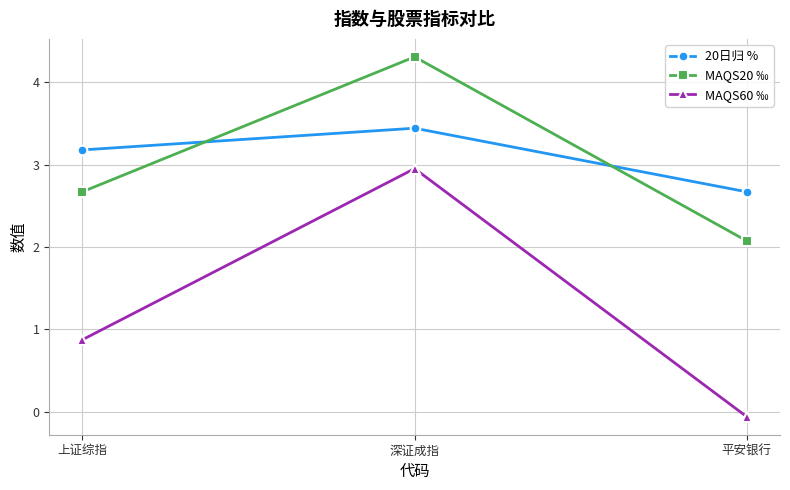

Rank the series at 上证综指 from lowest to highest value.

MAQS60 ‰, MAQS20 ‰, 20日归 %